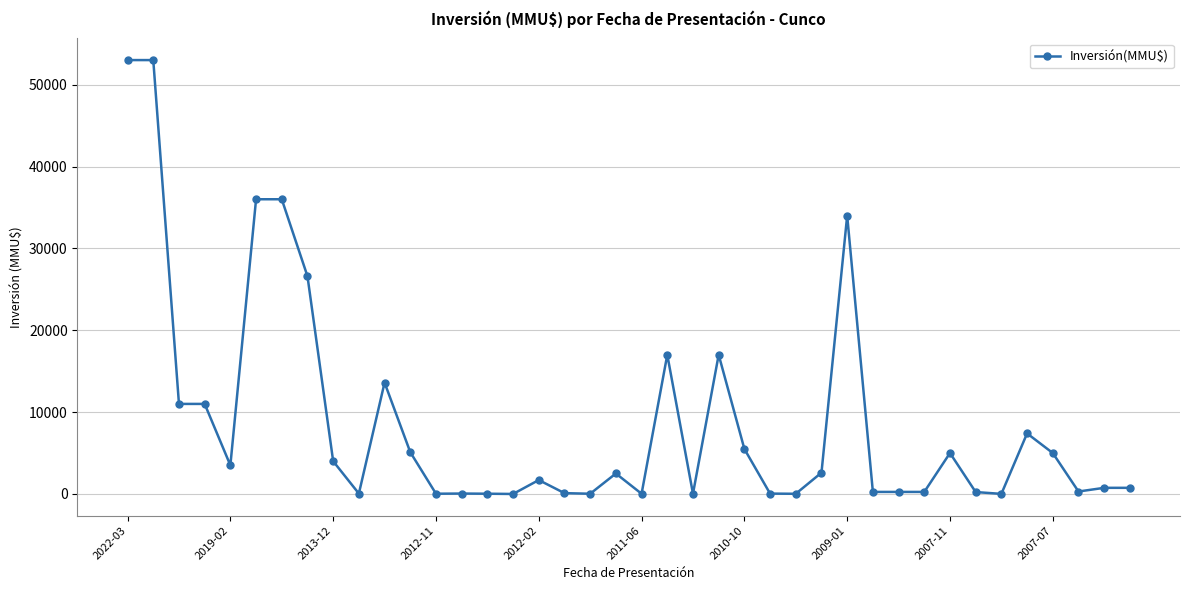

What is the difference between the maximum and minimum values?

53000